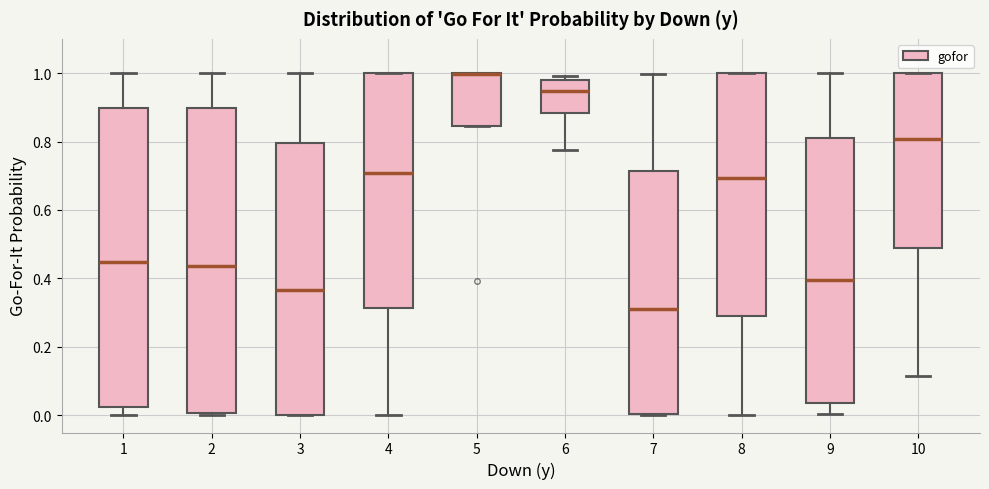

Reading left to right, transcribe this box plot: for each box, give where its median line is, the range the box spans, and where its two whiskers end, as read against the y-axis. The values are not printed on the chart, so give them approximately, as read against the axis.

1: median 0.44, box 0.02 to 0.90, whiskers 0.00 to 1.00
2: median 0.44, box 0.00 to 0.90, whiskers 0.00 (just below the box's lower edge) to 1.00
3: median 0.36, box 0.00 to 0.80, whiskers 0.00 to 1.00
4: median 0.70, box 0.32 to 1.00, whiskers 0.00 to 1.00
5: median 1.00 (drawn on the box's upper edge), box 0.84 to 1.00, whiskers 0.84 to 1.00
6: median 0.94, box 0.88 to 0.98, whiskers 0.78 to 1.00
7: median 0.32, box 0.00 to 0.72, whiskers 0.00 to 1.00
8: median 0.70, box 0.28 to 1.00, whiskers 0.00 to 1.00
9: median 0.40, box 0.04 to 0.82, whiskers 0.00 to 1.00
10: median 0.80, box 0.50 to 1.00, whiskers 0.12 to 1.00